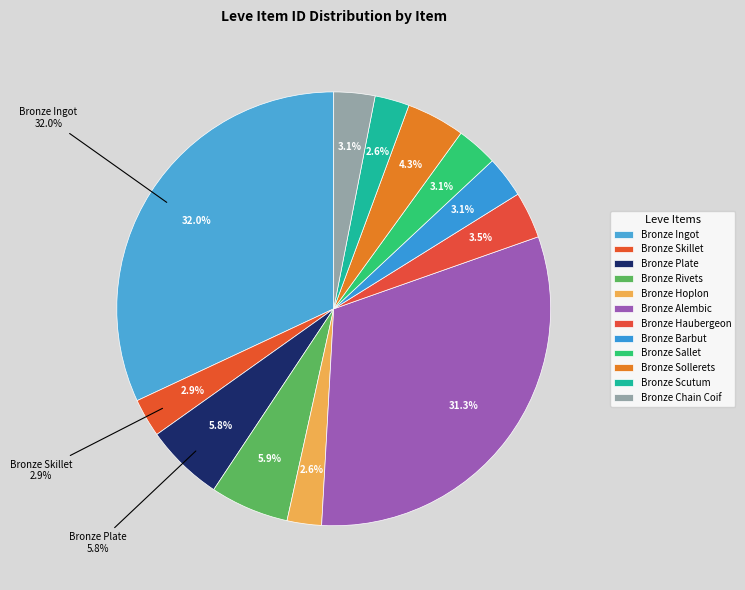

How many segments does this pie chart have?

12